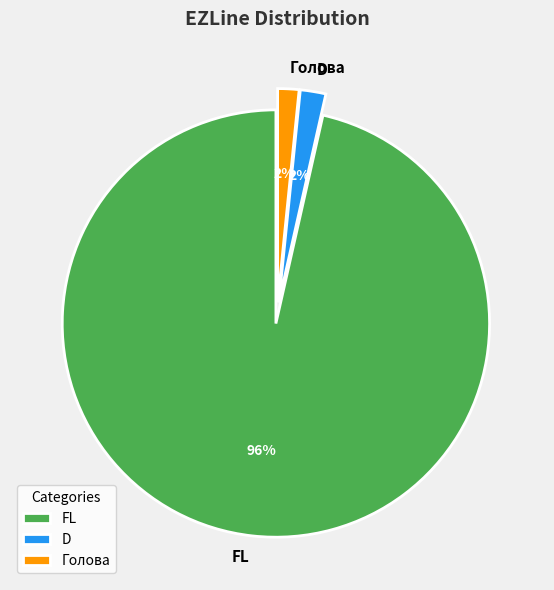

The D slice represents 2% of the pie. True or false?

True